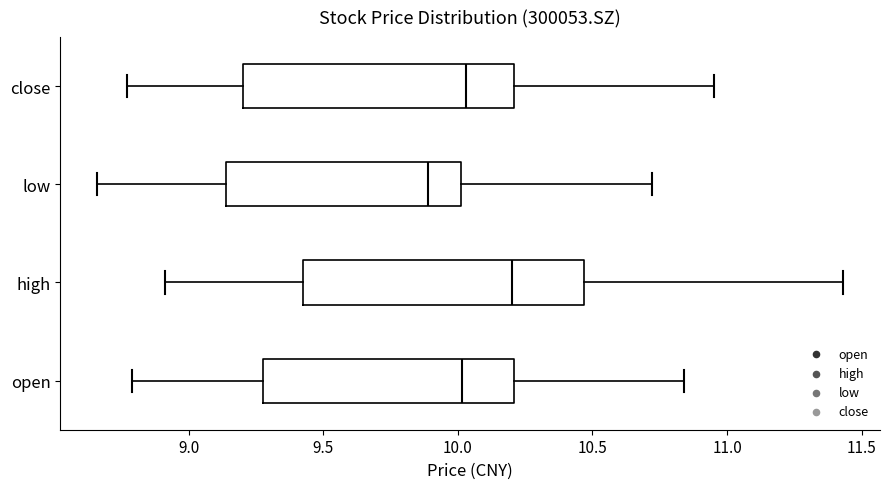

Where does the median line of the box for low sit on the x-axis? The values are not printed on the chart, so give them approximately, as read against the axis.

9.90